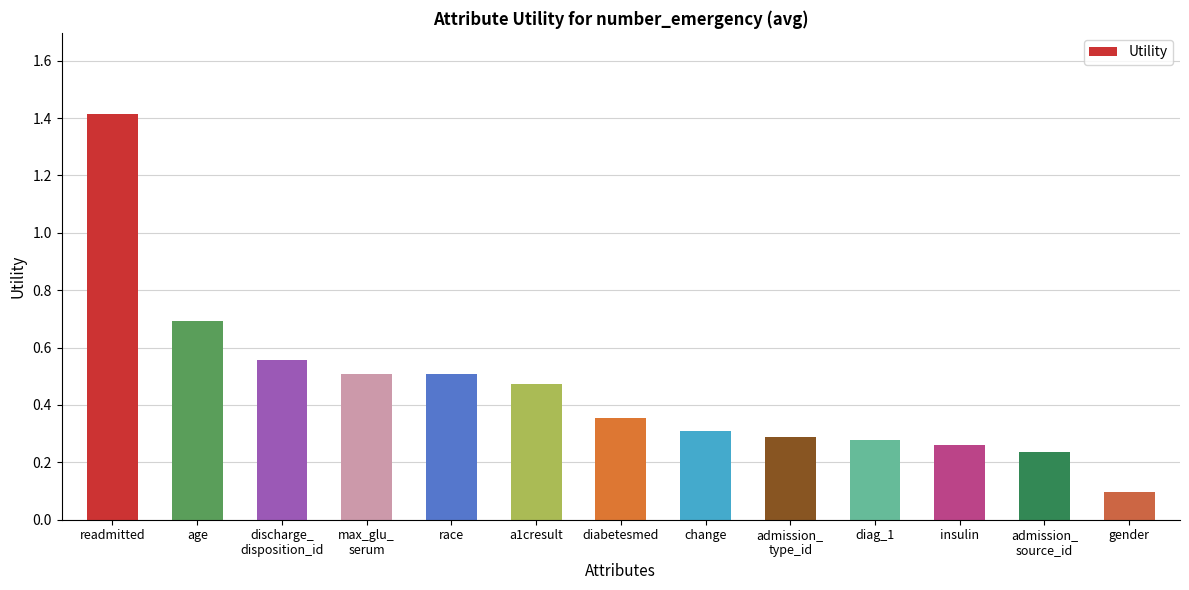

What is the difference between the maximum and minimum values?

1.3